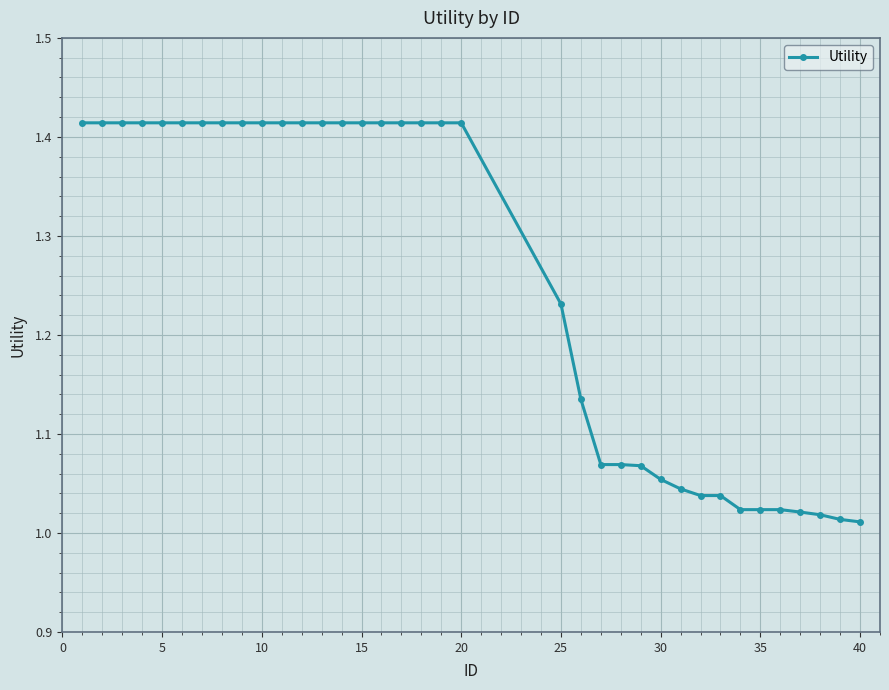

What is the sum of all values?

45.2